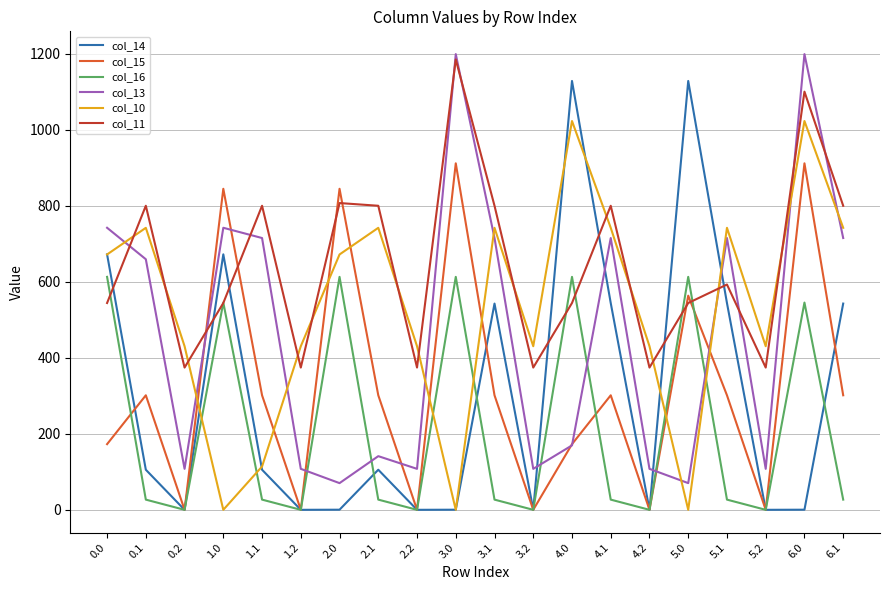

Count the number of data series in this chart.

6